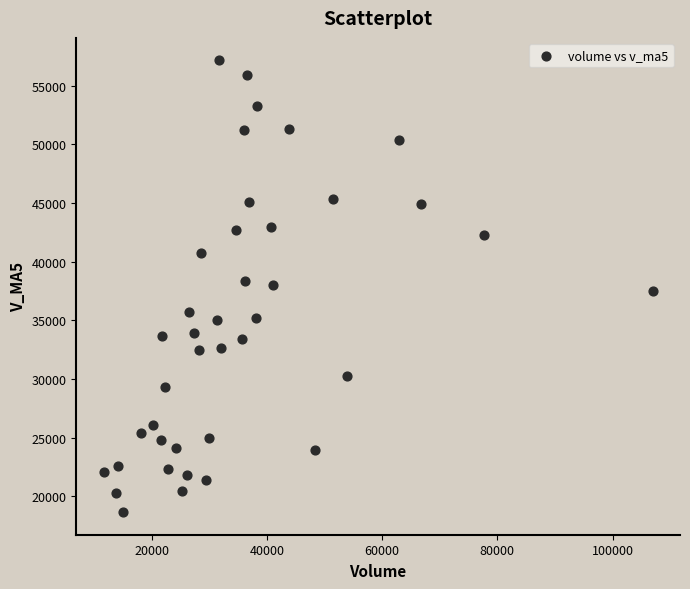

What is the range of X values (max minus min)?

95312.1